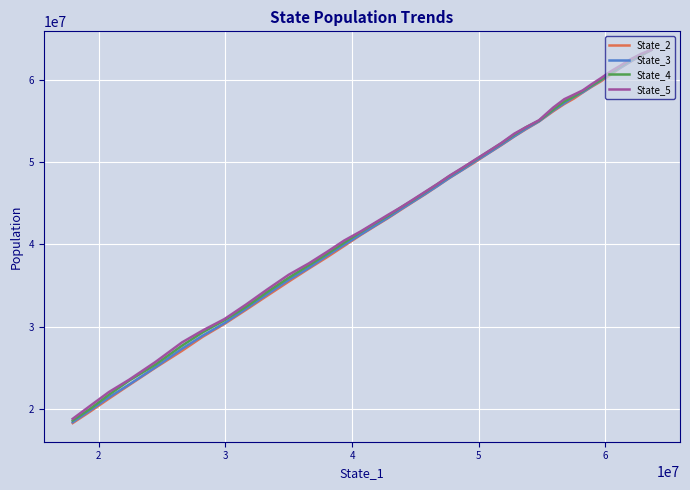

What is the average value of the State_5 series?

45189338.6